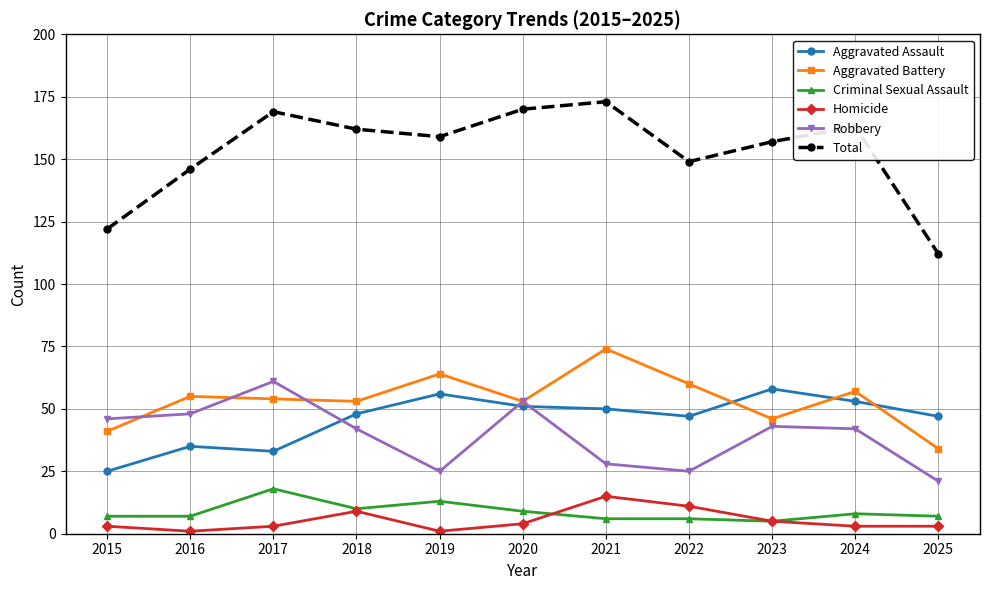

How many data points does each series have?

11